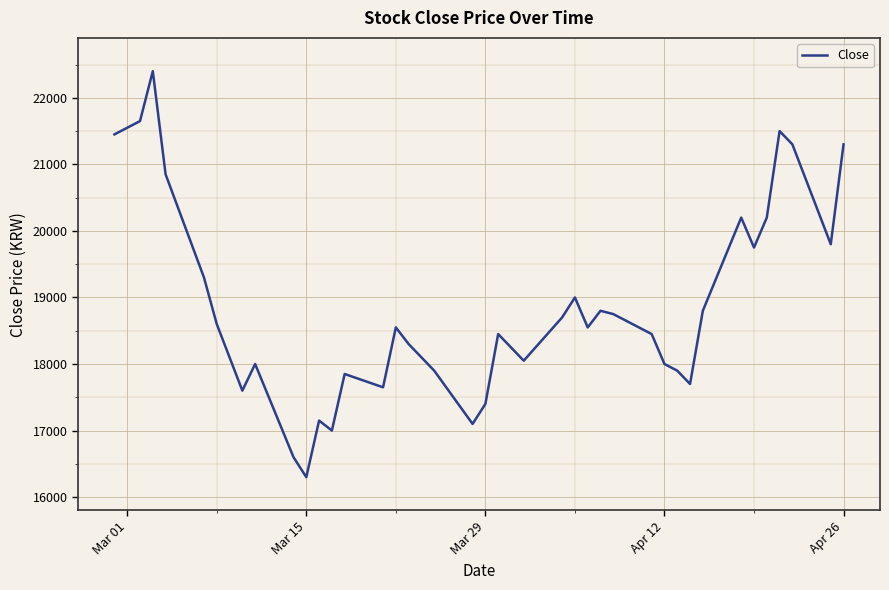

What is the smallest value displayed?

16300